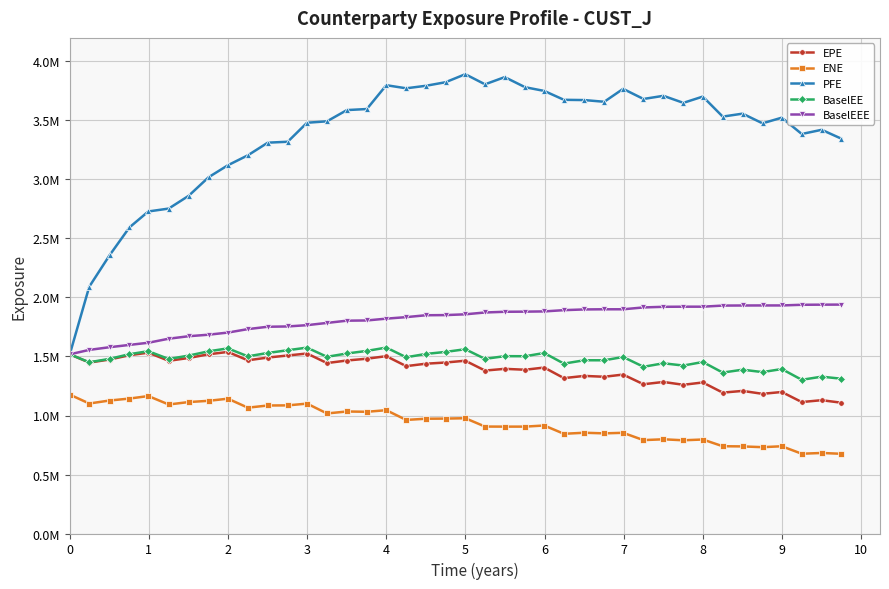

Does the chart have visible grid lines?

Yes